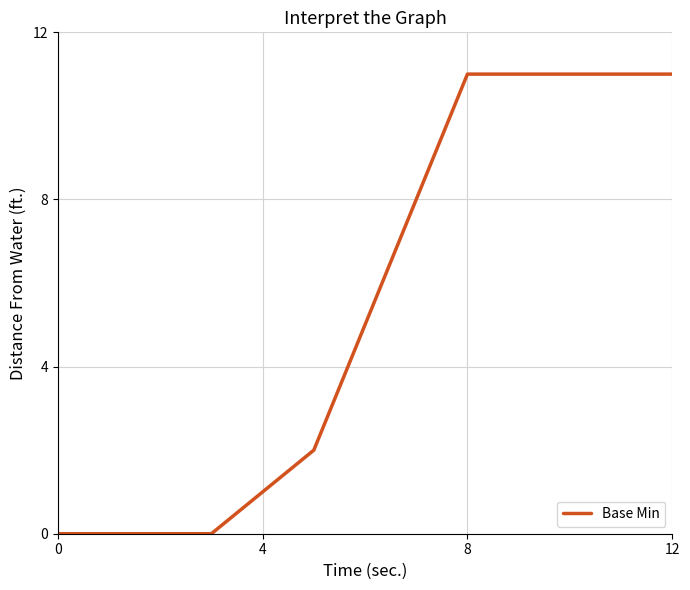

What is the difference between the second highest and second lowest values?

11